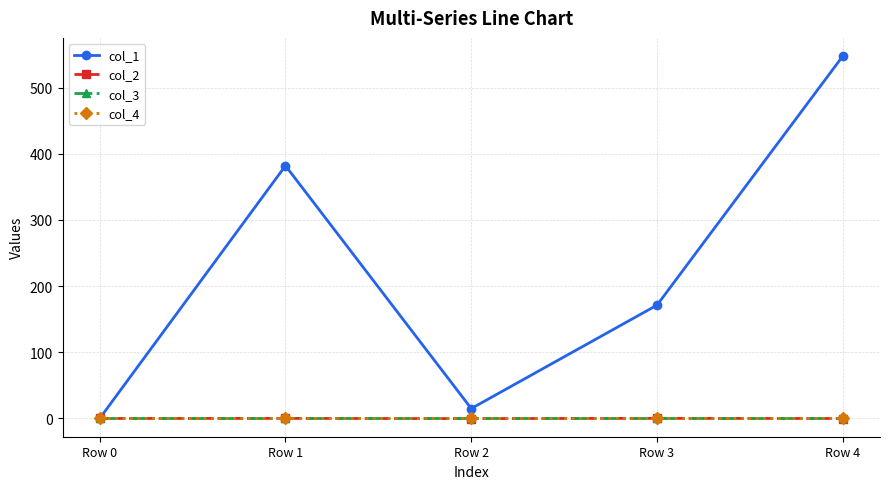

Between Row 3 and Row 4, which is larger?

Row 4